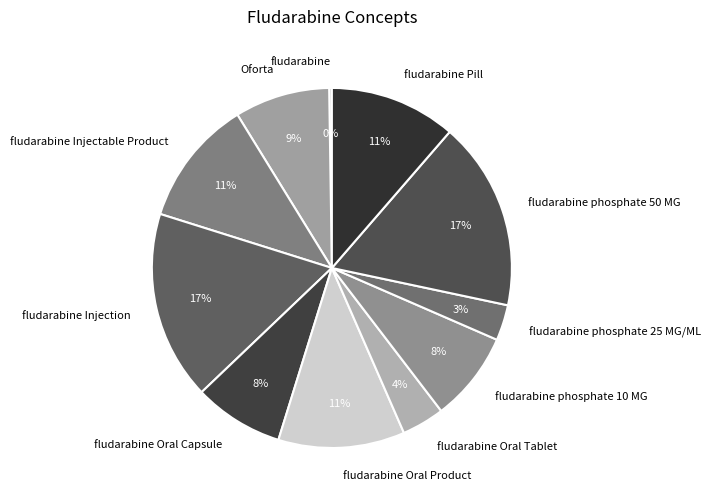

Is there any slice that represents more than half of the pie?

No